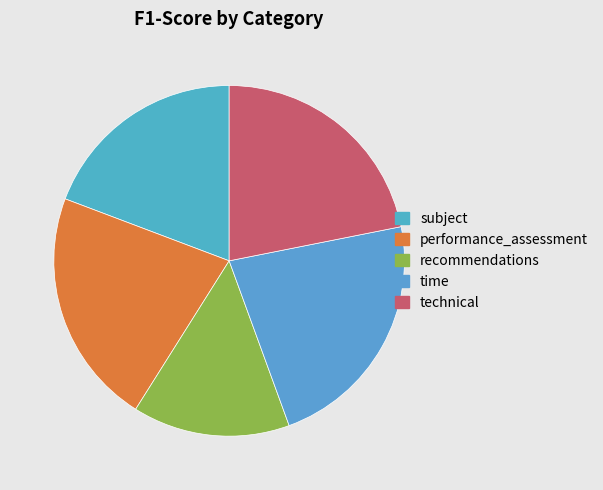

Which category has the smallest portion of the pie?

recommendations